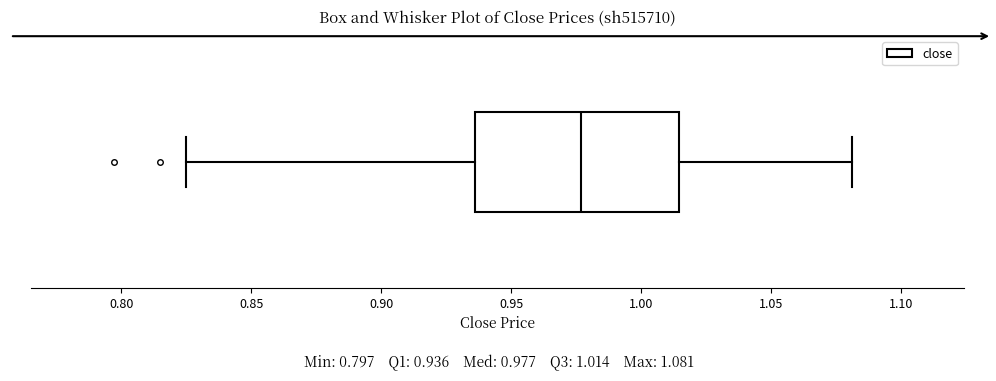

Where does the median line of the box sit on the x-axis? The values are not printed on the chart, so give them approximately, as read against the axis.

0.975